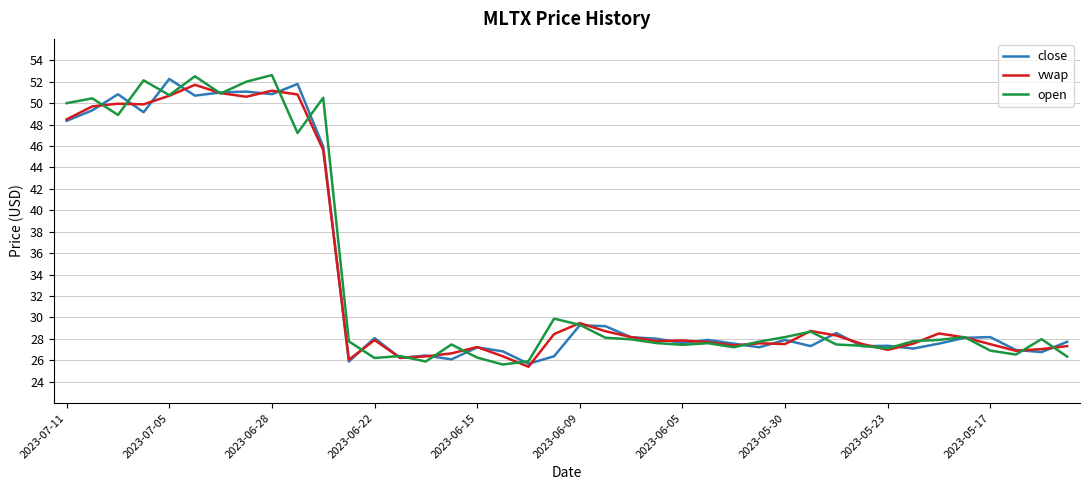

What is the greatest value displayed?

52.6